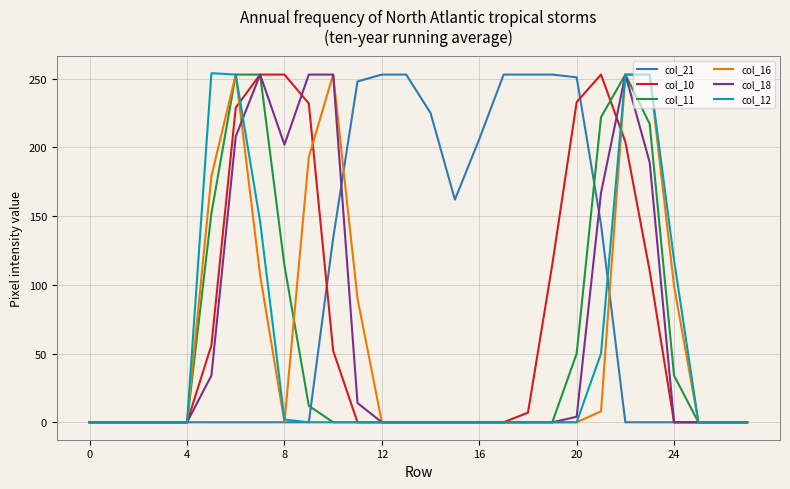

What is the sum of all col_10 values?

1997